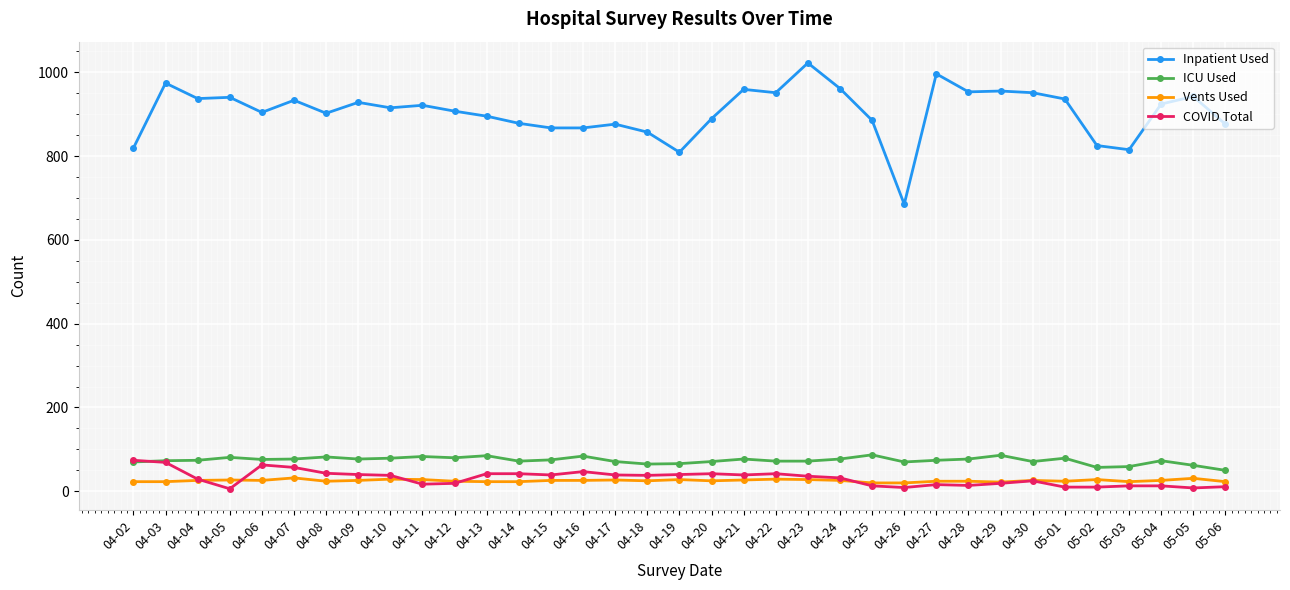

True or false: Inpatient Used and Vents Used intersect in this chart.

False